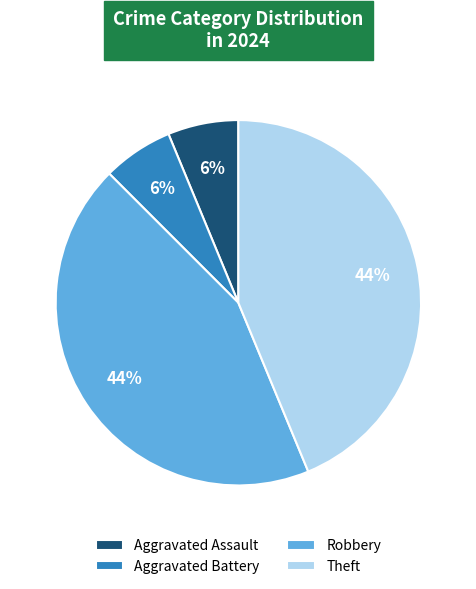

Which has a higher value, Aggravated Assault or Theft?

Theft